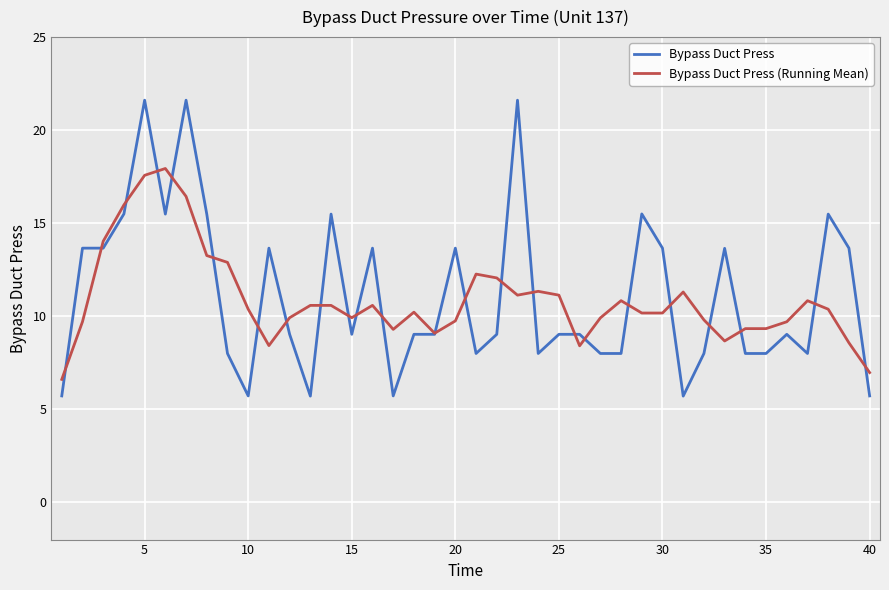

List the series in order of their peak value, lowest first.

Bypass Duct Press (Running Mean), Bypass Duct Press